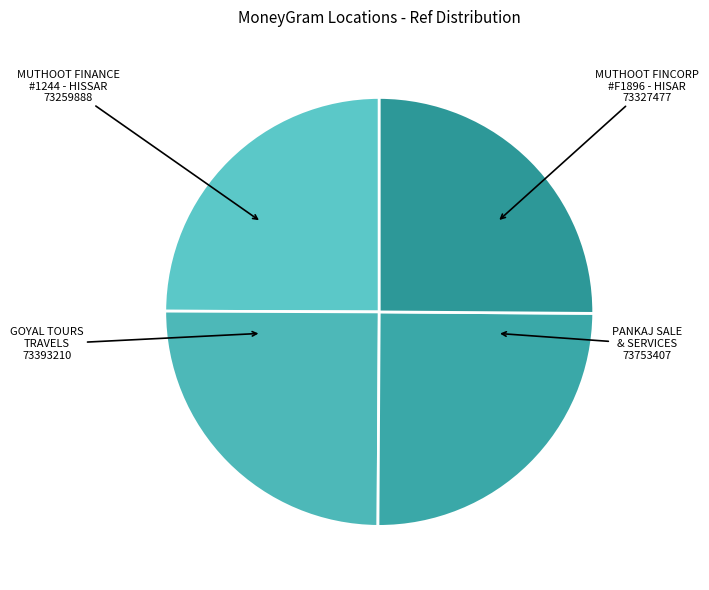

True or false: MUTHOOT FINANCE #1244 - HISSAR accounts for 25% of the total.

True